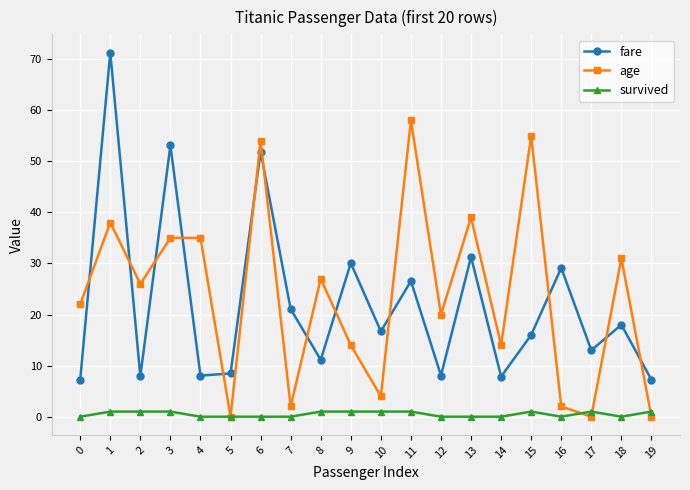

How many lines are shown in the chart?

3